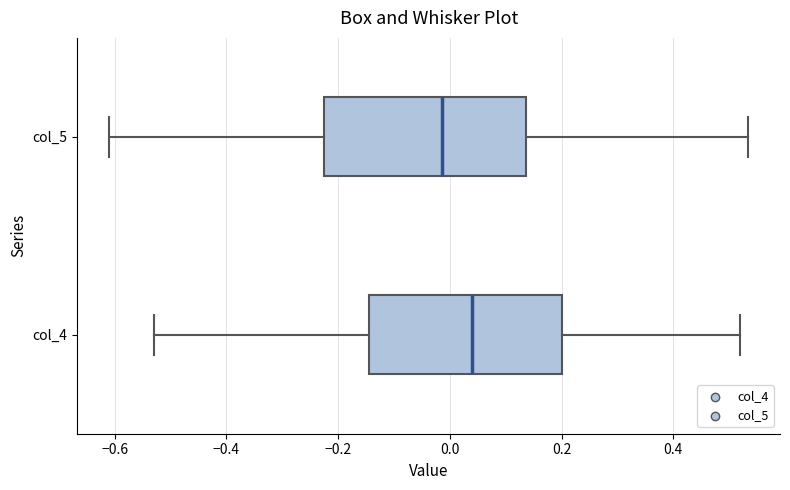

Which box has the furthest to the left median line?

col_5